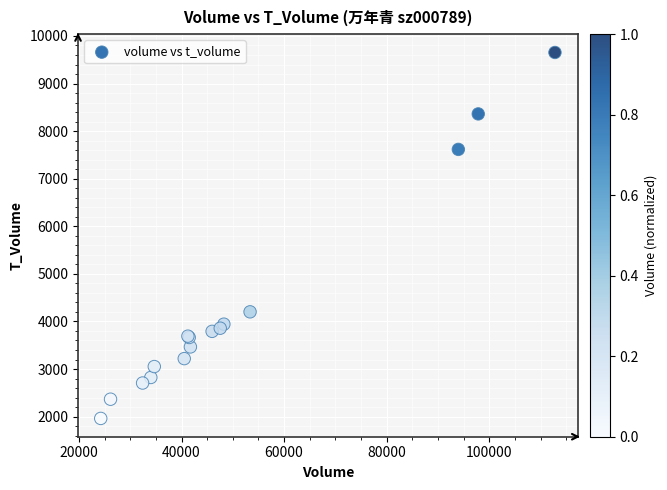

What Y value in the scatter plot is closest to 5807?

4202